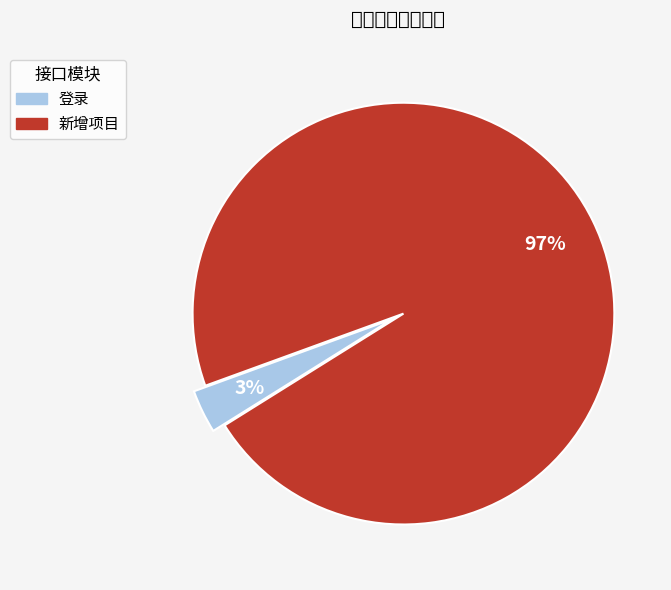

Is there any slice that represents more than half of the pie?

Yes